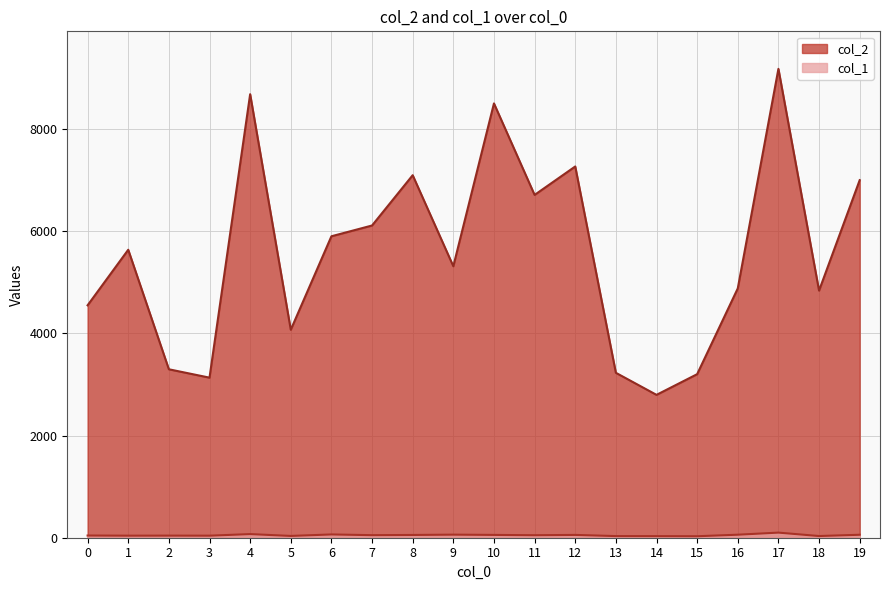

What is the average value of the col_2 series?

5573